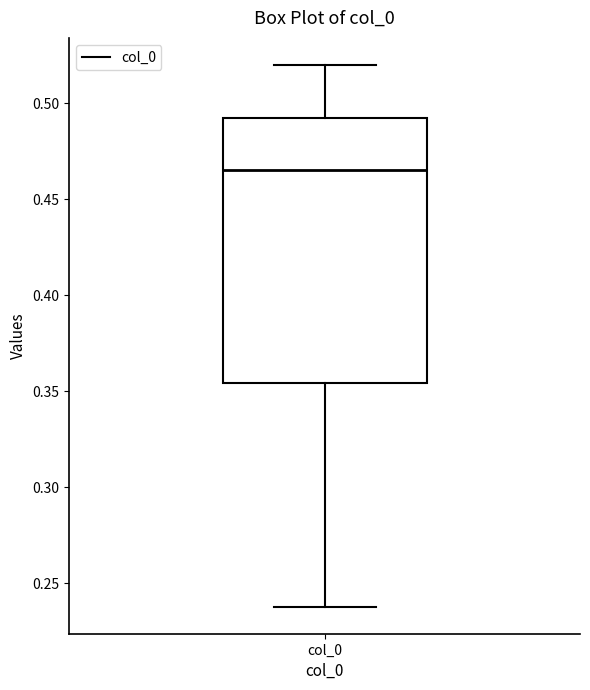

Read this box plot against the y-axis: the position of the median line, the range covered by the box, and the ends of both whiskers. The values are not printed on the chart, so give them approximately, as read against the axis.

median 0.465, box 0.355 to 0.495, whiskers 0.240 to 0.520